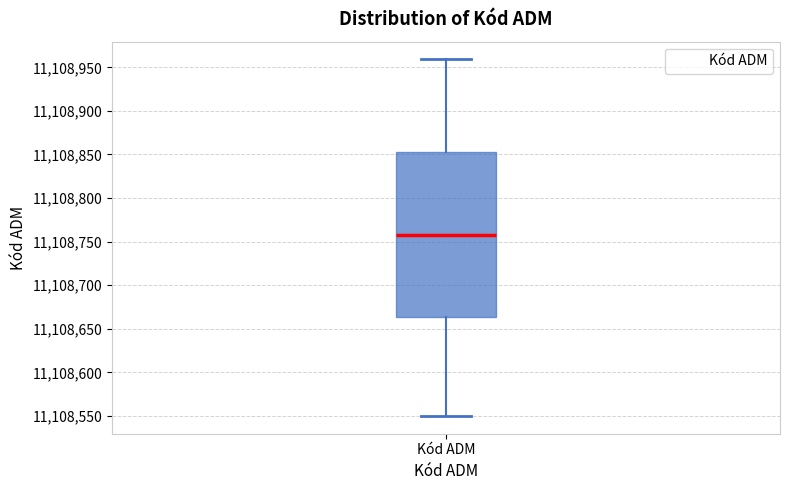

Read this box plot against the y-axis: the position of the median line, the range covered by the box, and the ends of both whiskers. The values are not printed on the chart, so give them approximately, as read against the axis.

median 11108760, box 11108665 to 11108855, whiskers 11108550 to 11108960